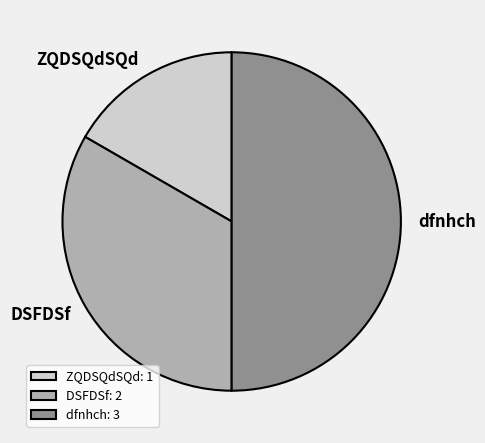

The DSFDSf slice represents 26% of the pie. True or false?

False